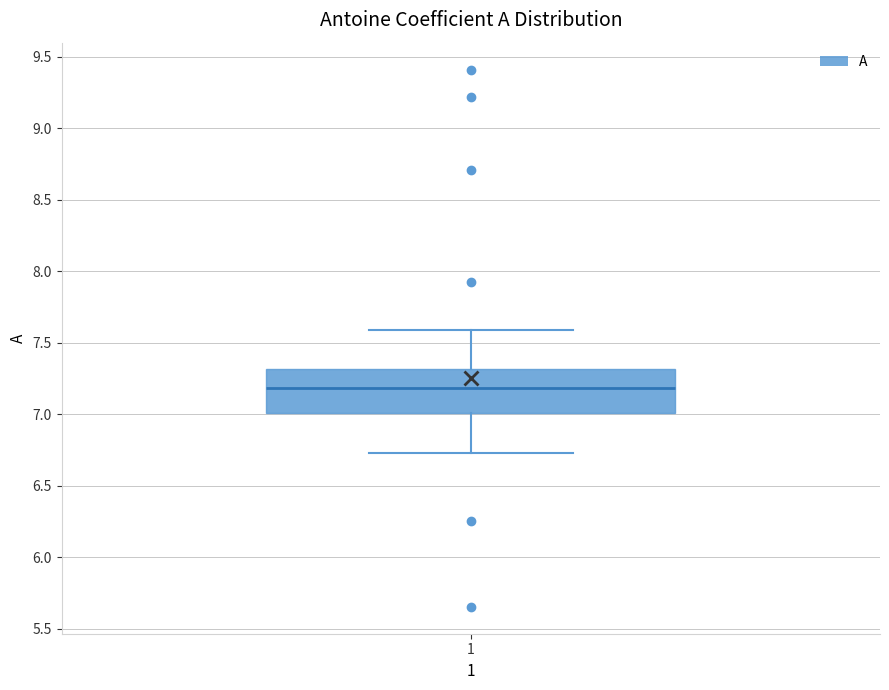

Where does the median line of the box at x = 1 sit on the y-axis? The values are not printed on the chart, so give them approximately, as read against the axis.

7.20